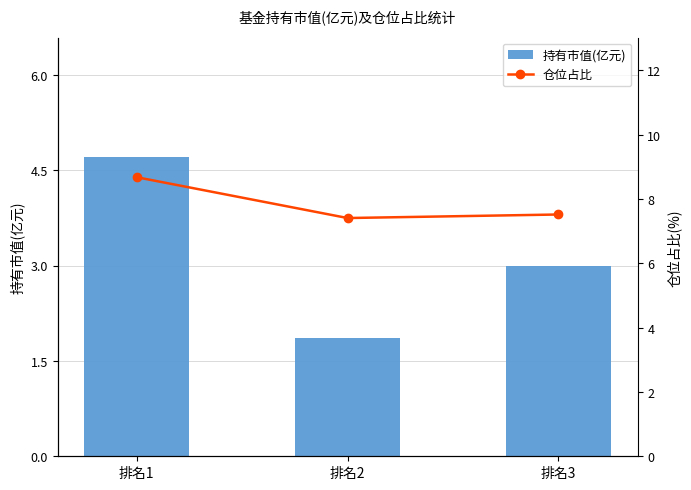

What is the value of the 持有市值(亿元) bar at the 3rd from the left?

3.0